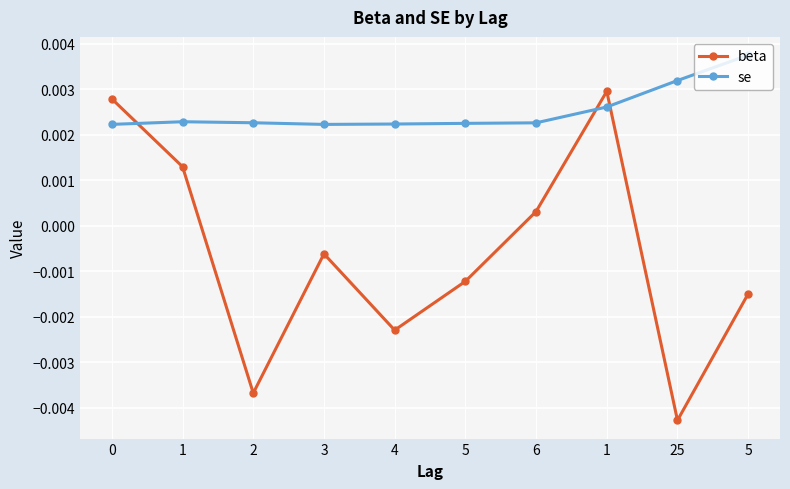

Rank the series at 2 from highest to lowest value.

se, beta